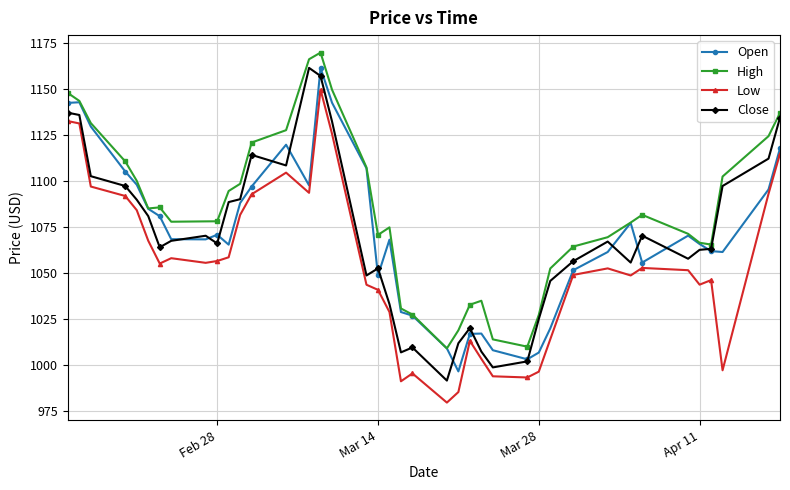

Is this an area chart (filled region under the line)?

No